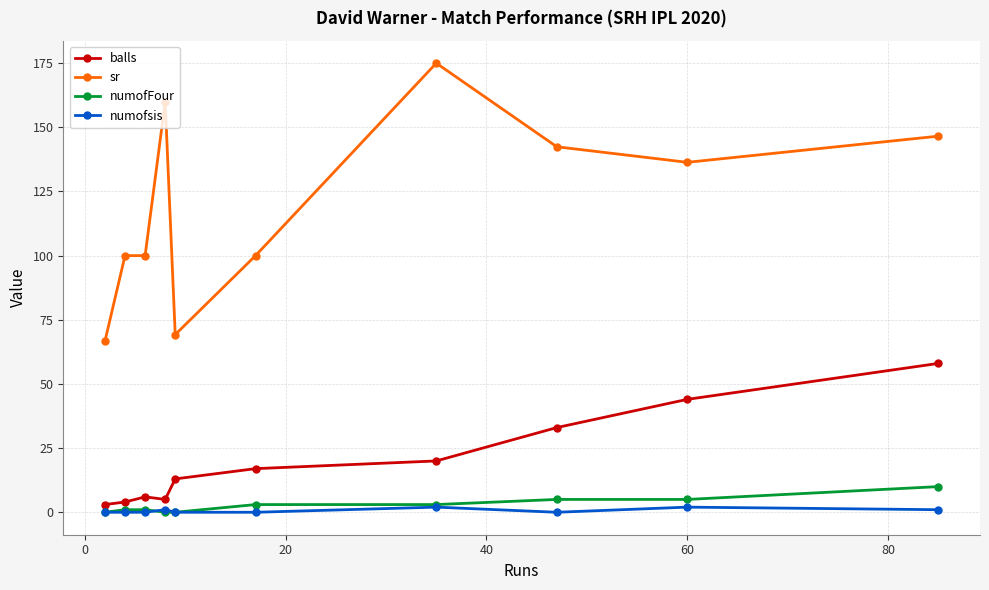

Rank the series by their maximum value, from highest to lowest.

sr, balls, numofFour, numofsis